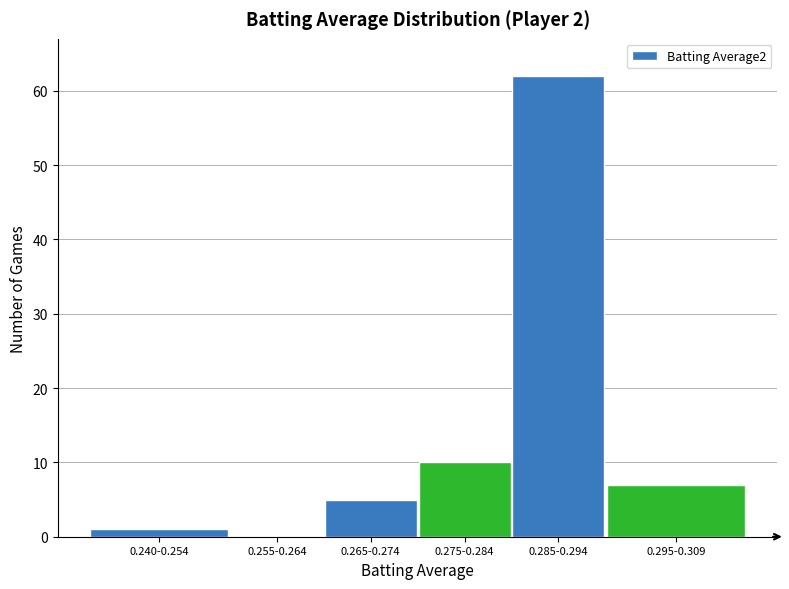

Reading right to left, list all the values displayed in this chart.

0.295-0.309=7	0.285-0.294=62	0.275-0.284=10	0.265-0.274=5	0.255-0.264=0	0.240-0.254=1